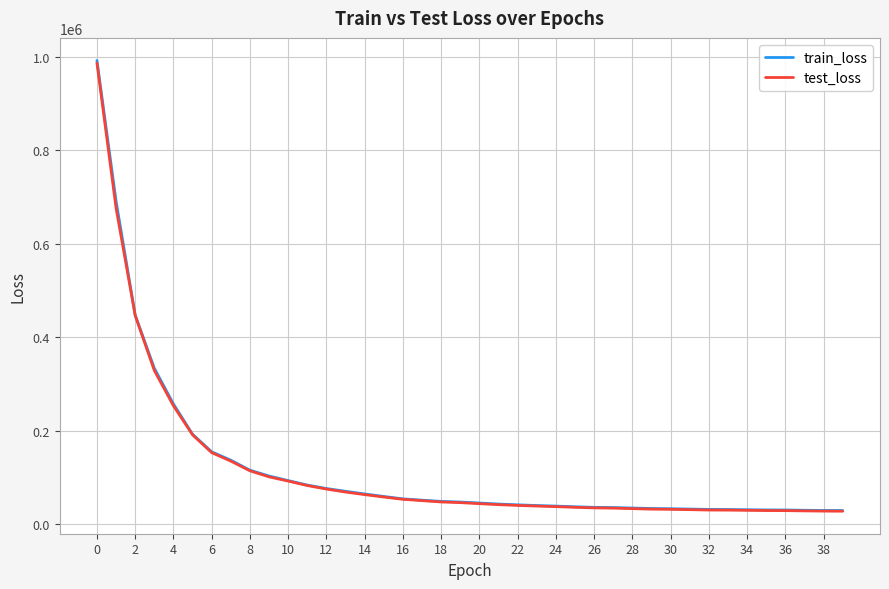

Which series has the widest spread of values?

train_loss